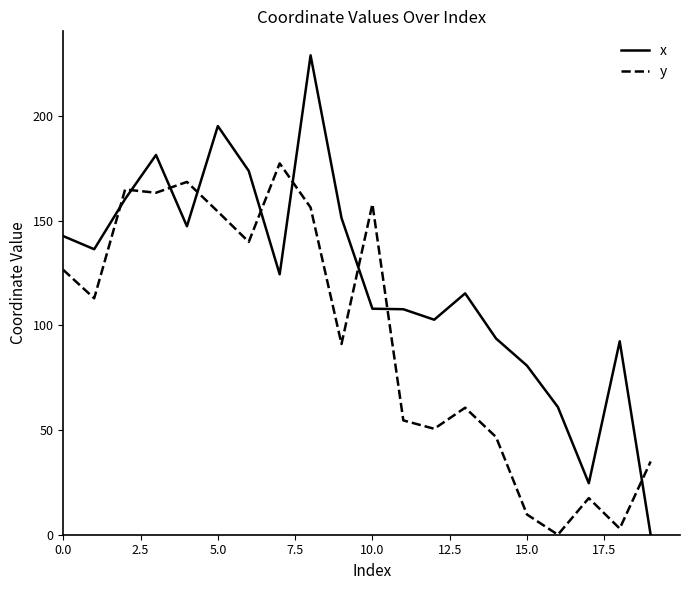

What is the difference between the maximum and minimum values in the y series?

177.4